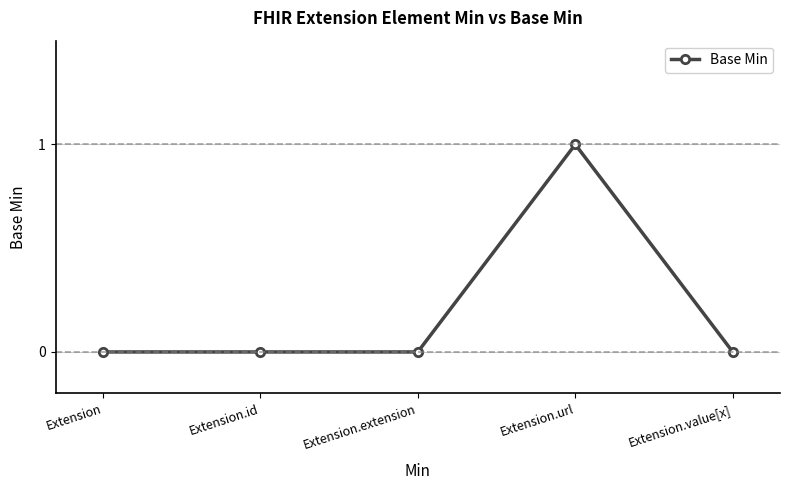

How many lines are shown in the chart?

1